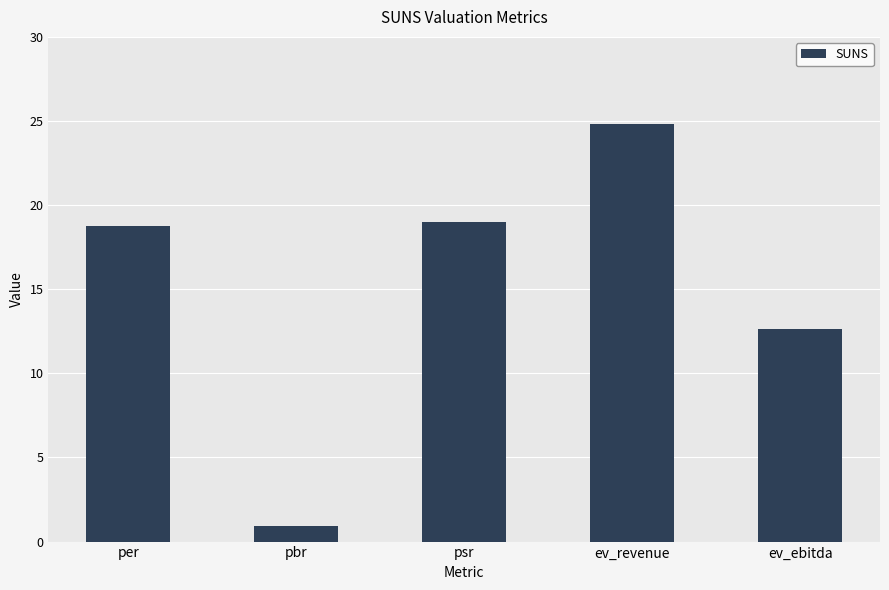

At which label is the value closest to 12?

ev_ebitda